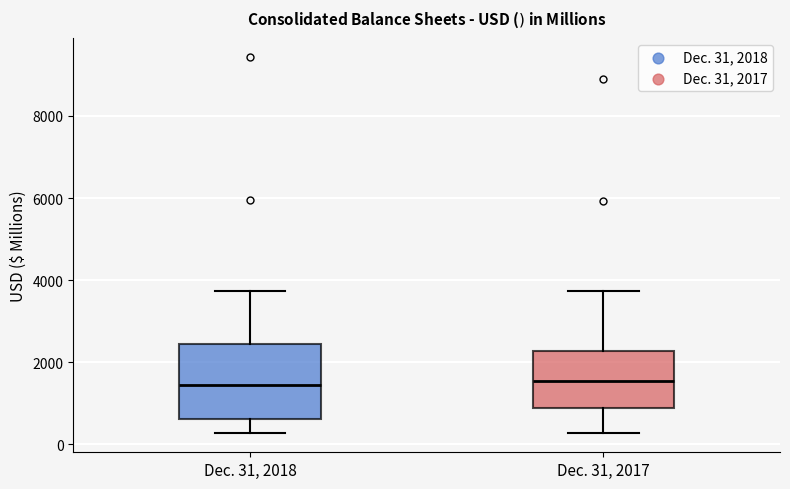

Reading left to right, read every box against the y-axis: the position of its median line, the range the box covers, and the ends of its whiskers. The values are not printed on the chart, so give them approximately, as read against the axis.

Dec. 31, 2018: median 1400, box 600 to 2400, whiskers 200 to 3800
Dec. 31, 2017: median 1600, box 800 to 2200, whiskers 200 to 3800